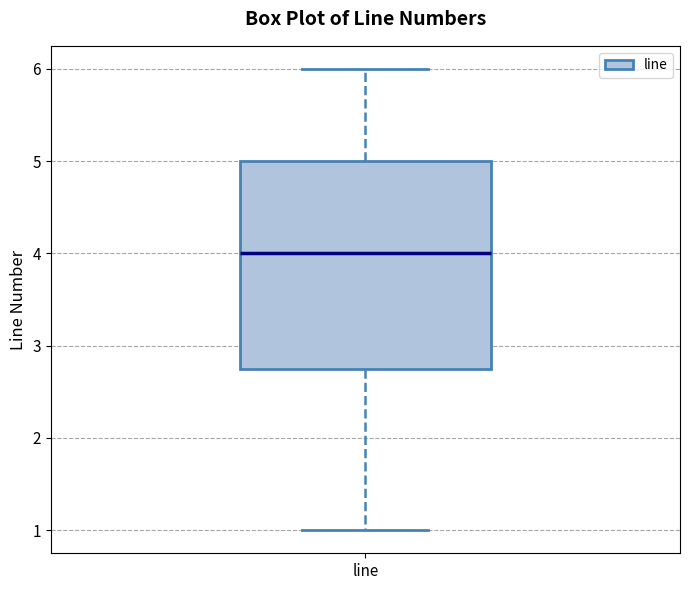

Read this box plot against the y-axis: the position of the median line, the range covered by the box, and the ends of both whiskers. The values are not printed on the chart, so give them approximately, as read against the axis.

median 4.0, box 2.8 to 5.0, whiskers 1.0 to 6.0